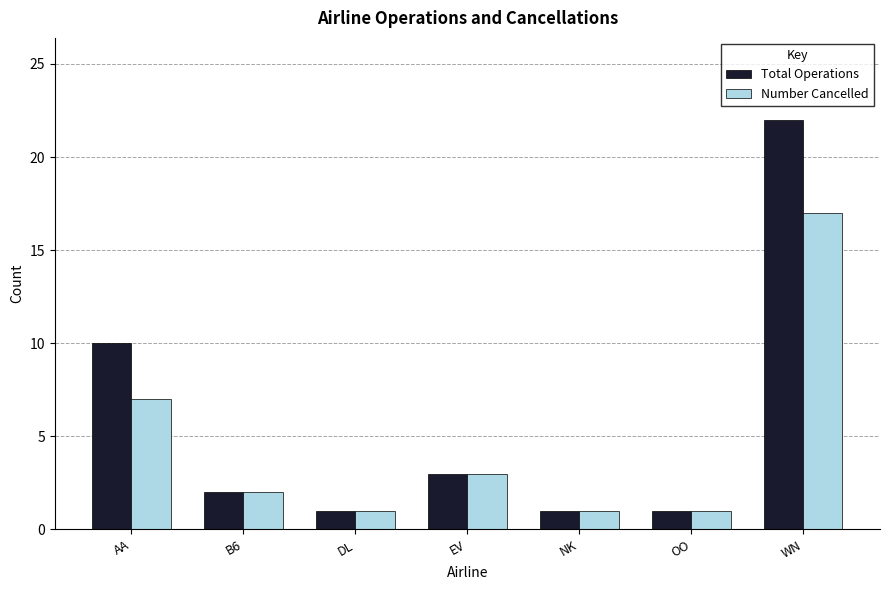

What is the sum of the Total Operations values at NK and DL?

2